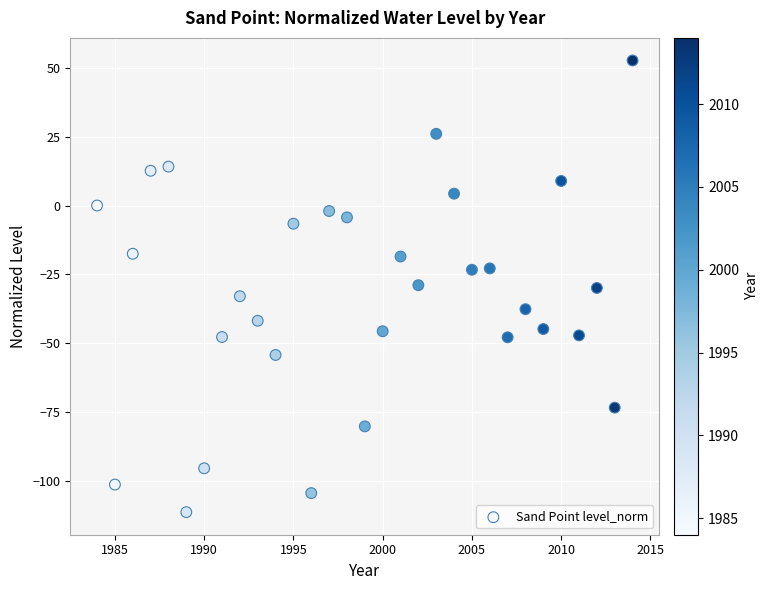

What is the range of Y values (max minus min)?

163.8